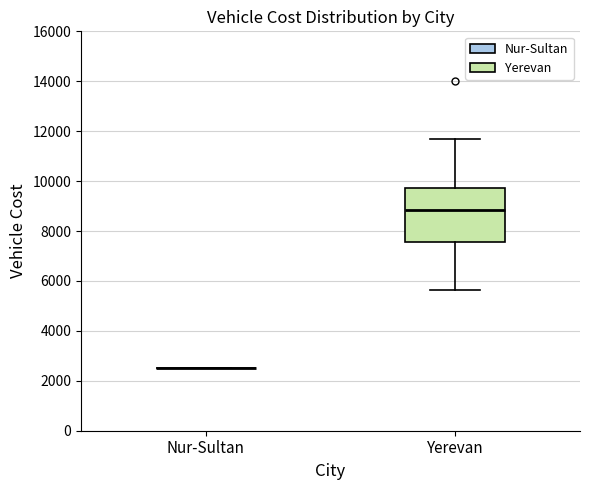

Which box is the tallest, from its lower edge to its upper edge?

Yerevan